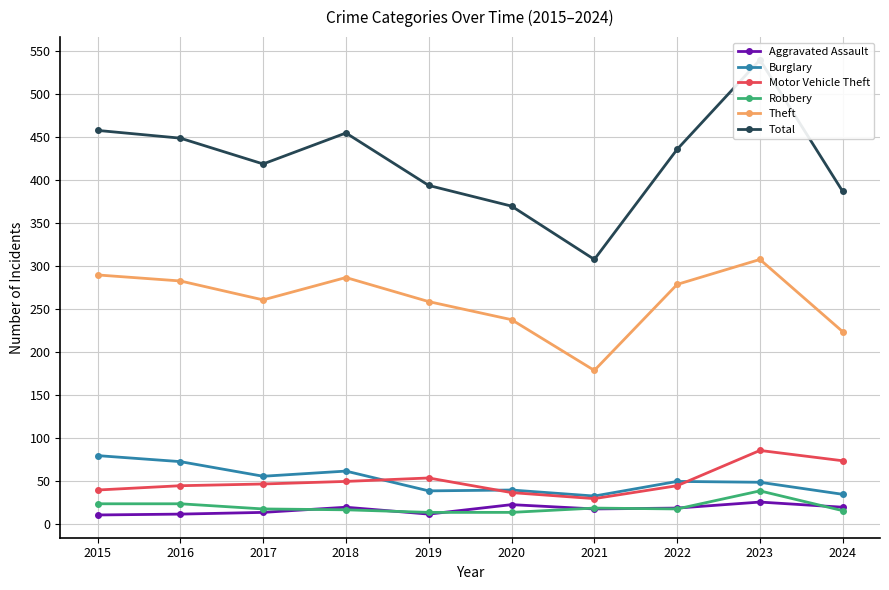

What is the value of the Burglary point at the 5th from the left?

39